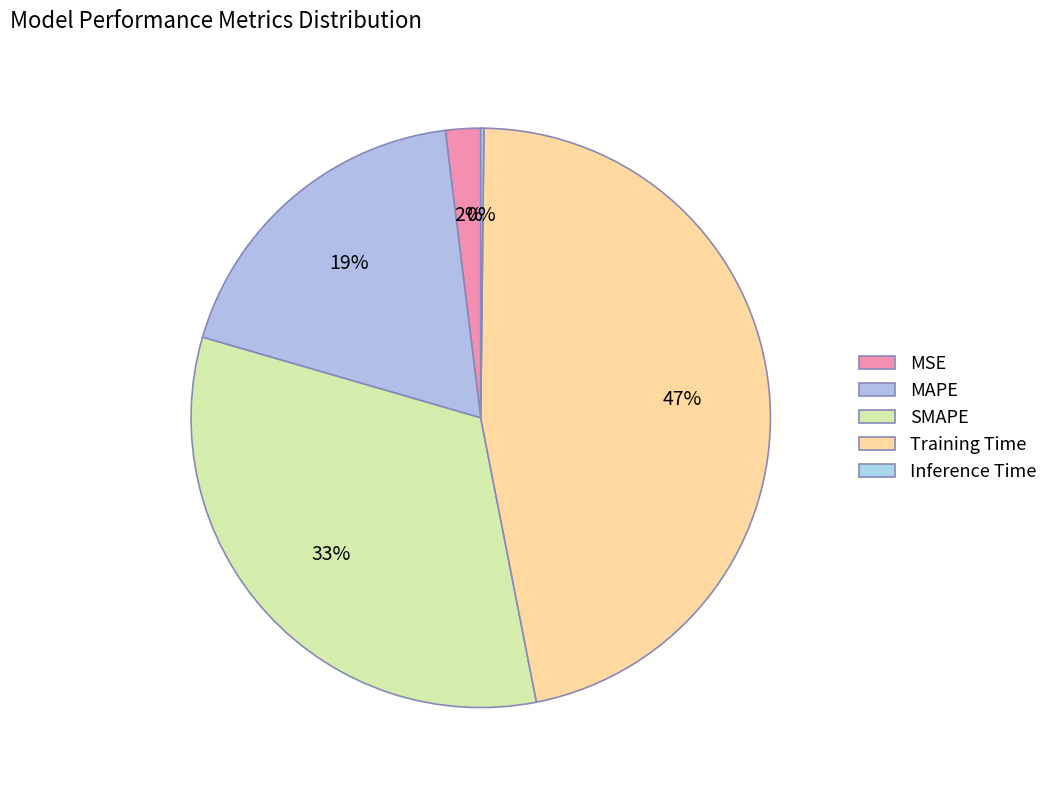

What percentage is the MAPE slice, to the nearest percent?

19%